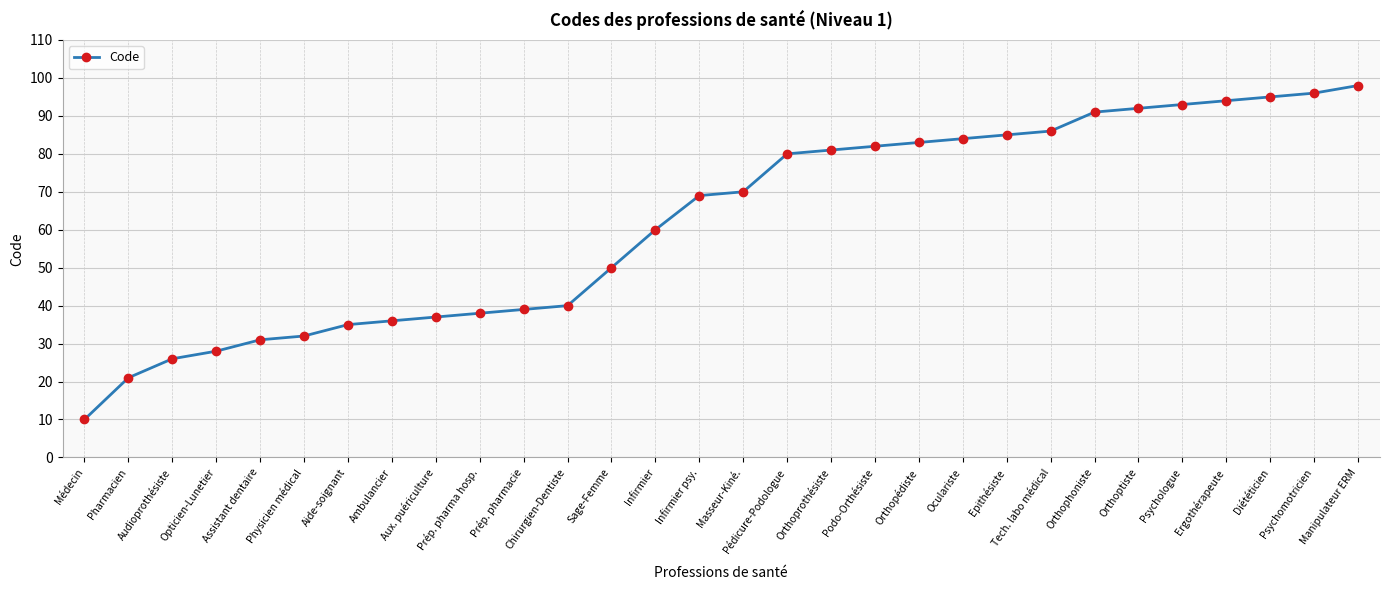

What is the maximum value shown in the chart?

98